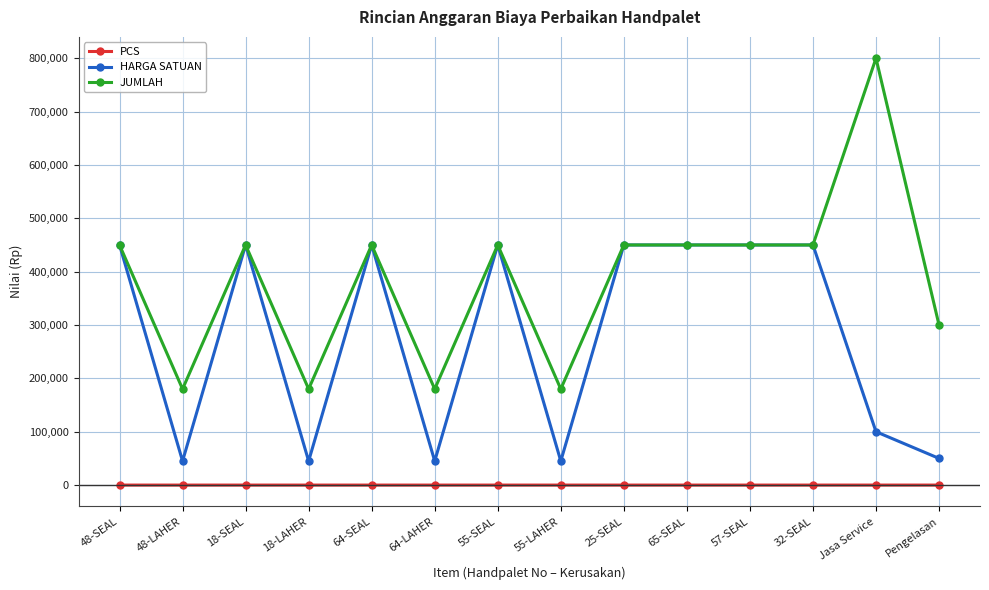

At which label is HARGA SATUAN closest to 247500?

Jasa Service